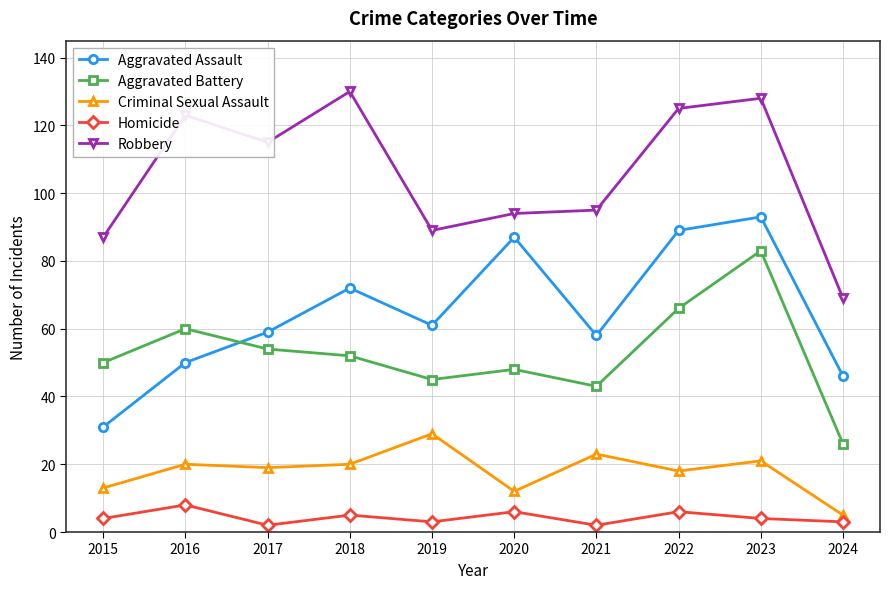

What is the sum of all Aggravated Battery values?

527